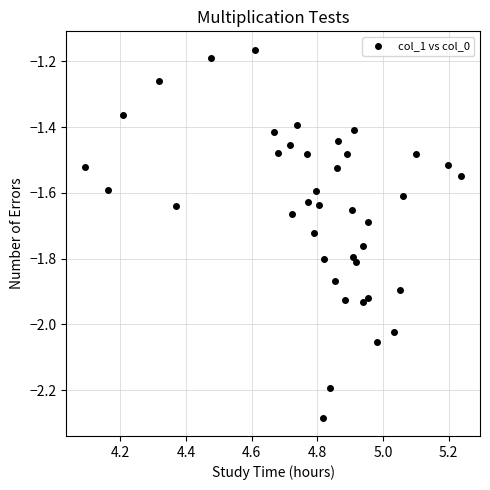

What is the range of Y values (max minus min)?

1.1